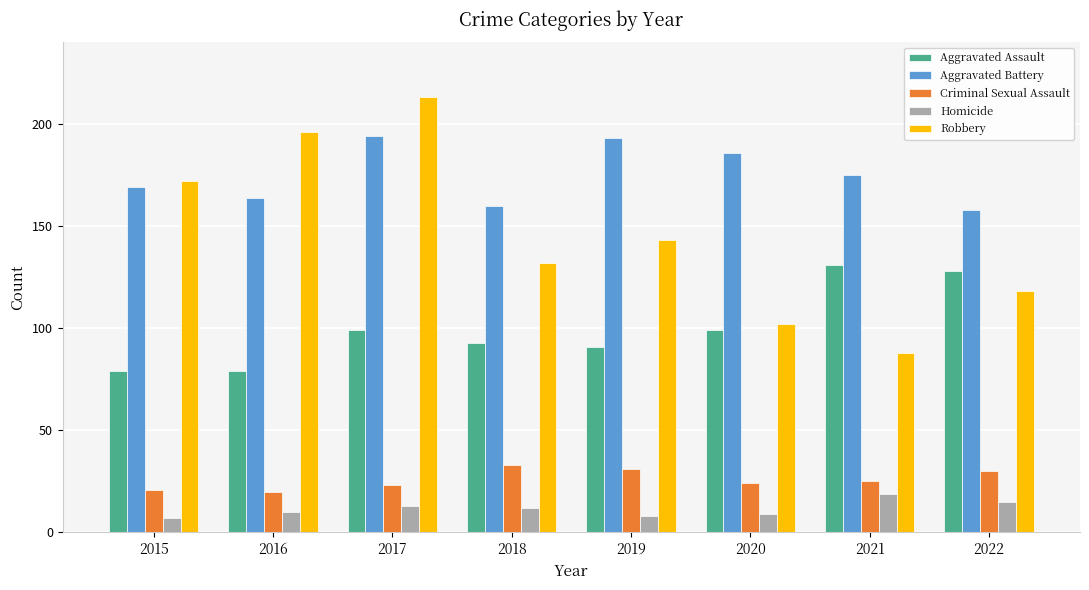

Reading right to left, transcribe all the data shown in this chart.

Aggravated Assault: 2022=128	2021=131	2020=99	2019=91	2018=93	2017=99	2016=79	2015=79
Aggravated Battery: 2022=158	2021=175	2020=186	2019=193	2018=160	2017=194	2016=164	2015=169
Criminal Sexual Assault: 2022=30	2021=25	2020=24	2019=31	2018=33	2017=23	2016=20	2015=21
Homicide: 2022=15	2021=19	2020=9	2019=8	2018=12	2017=13	2016=10	2015=7
Robbery: 2022=118	2021=88	2020=102	2019=143	2018=132	2017=213	2016=196	2015=172